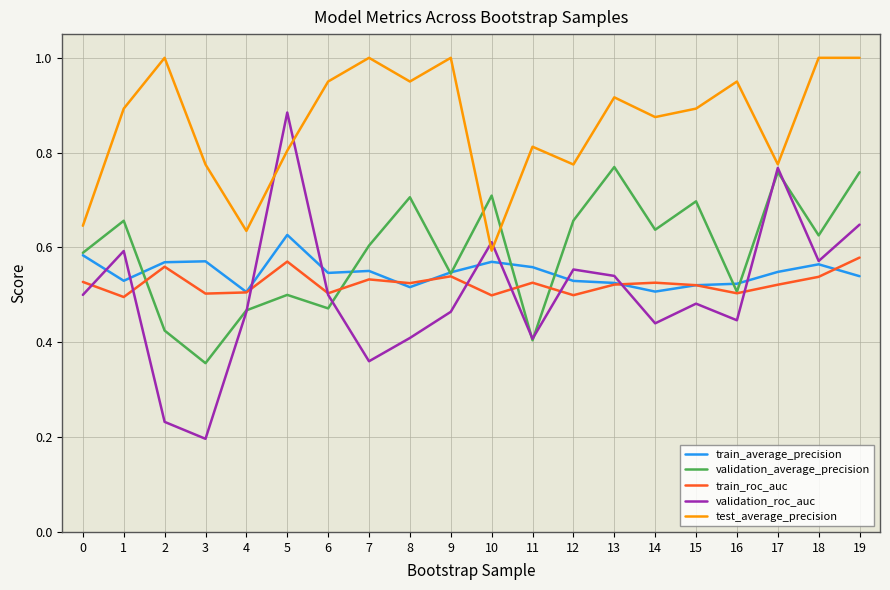

Which series changed the most between 6 and 17?

validation_average_precision